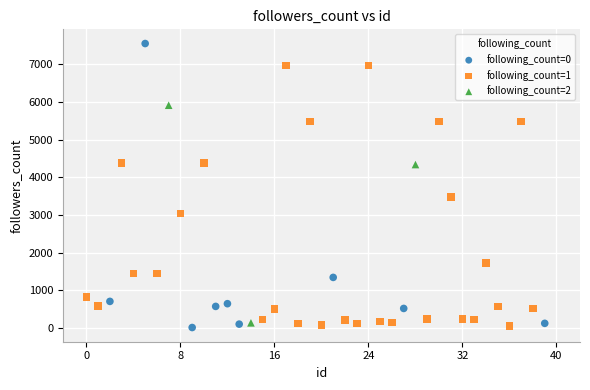

Which series contains the highest Y value?

following_count=0